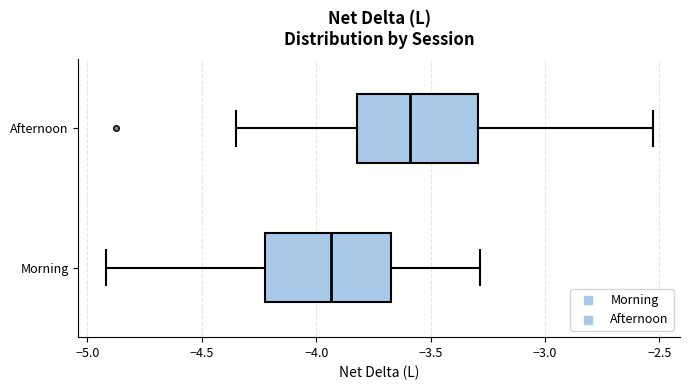

Reading bottom to top, read every box against the x-axis: the position of its median line, the range the box covers, and the ends of its whiskers. The values are not printed on the chart, so give them approximately, as read against the axis.

Morning: median -3.95, box -4.20 to -3.65, whiskers -4.90 to -3.30
Afternoon: median -3.60, box -3.80 to -3.30, whiskers -4.35 to -2.55